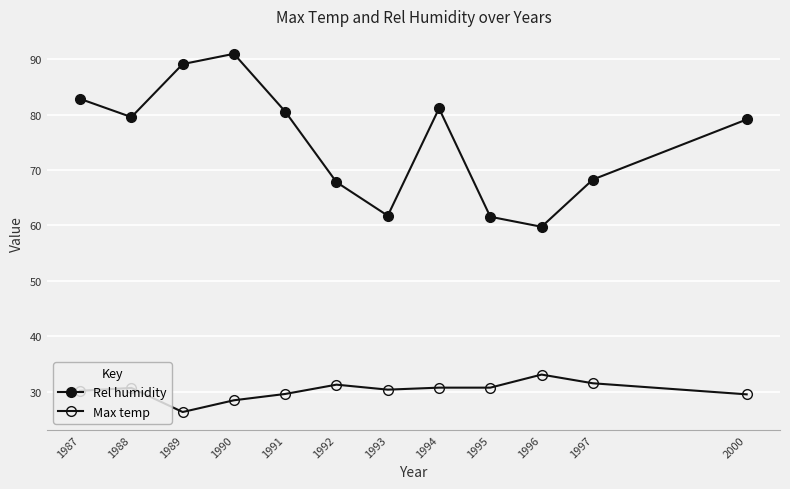

Which has a higher value, 1990 or 1993?

1990